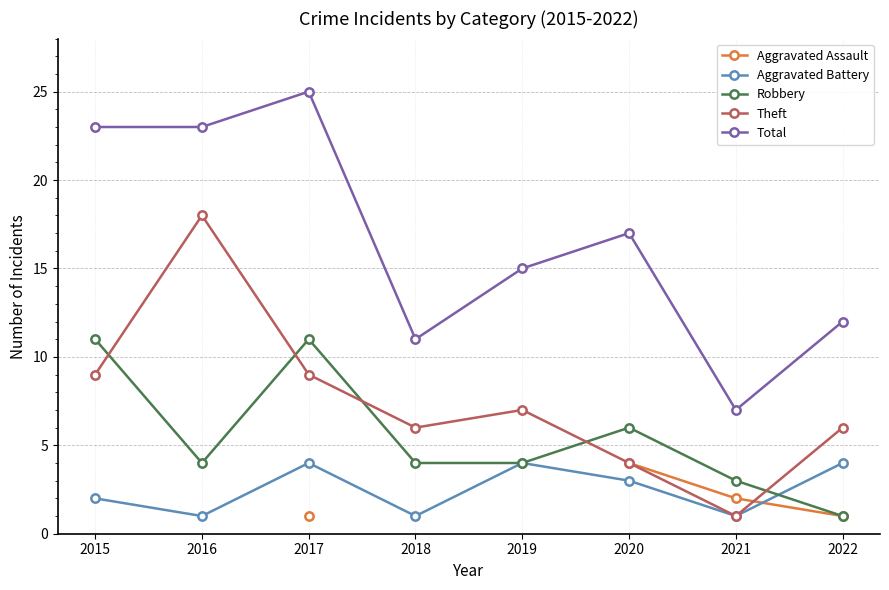

Which series has the largest range (max minus min)?

Total